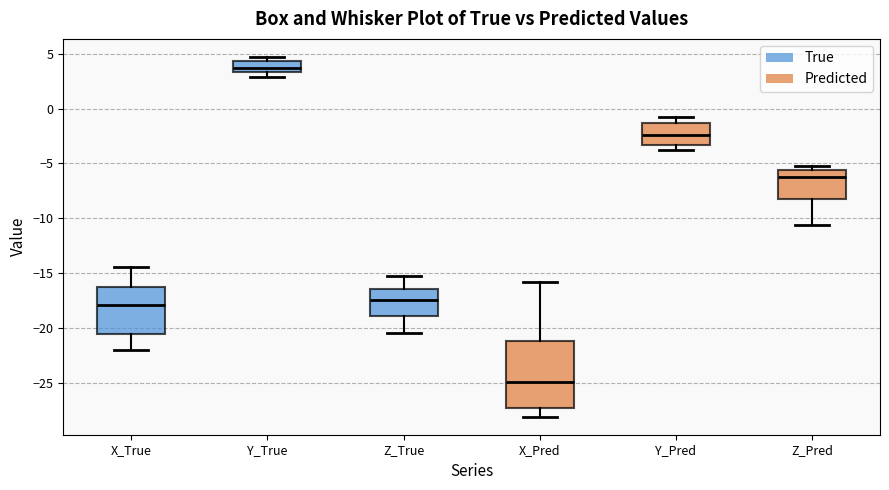

Where does the lower whisker of the box for X_True end on the y-axis? The values are not printed on the chart, so give them approximately, as read against the axis.

-22.0